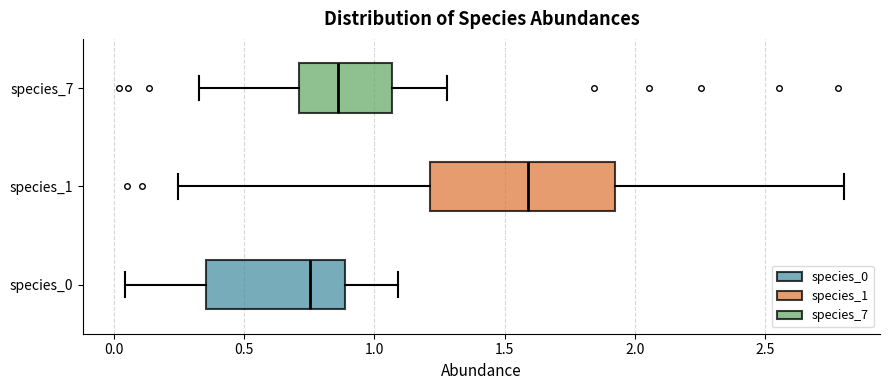

Reading bottom to top, transcribe this box plot: for each box, give where its median line is, the range the box spans, and where its two whiskers end, as read against the x-axis. The values are not printed on the chart, so give them approximately, as read against the axis.

species_0: median 0.75, box 0.35 to 0.90, whiskers 0.05 to 1.10
species_1: median 1.60, box 1.20 to 1.95, whiskers 0.25 to 2.80
species_7: median 0.85, box 0.70 to 1.05, whiskers 0.35 to 1.30